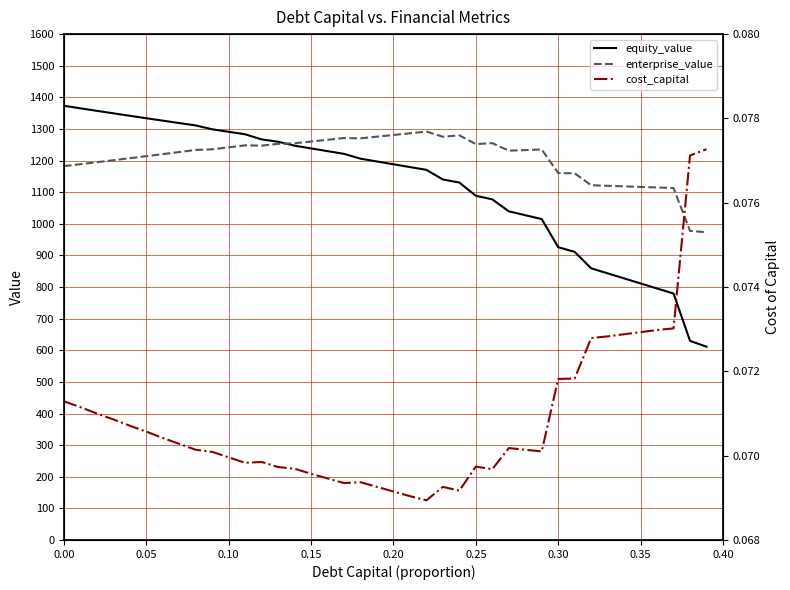

What is the lowest value of the enterprise_value series?

973.2